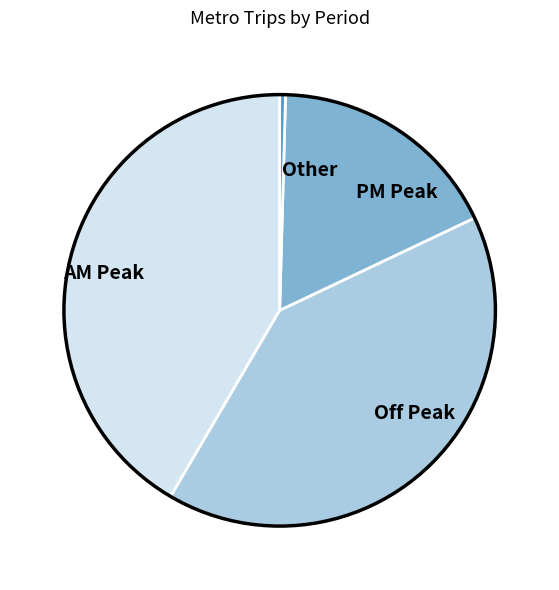

What is the ratio of the value at PM Peak to the value at AM Peak?

0.4